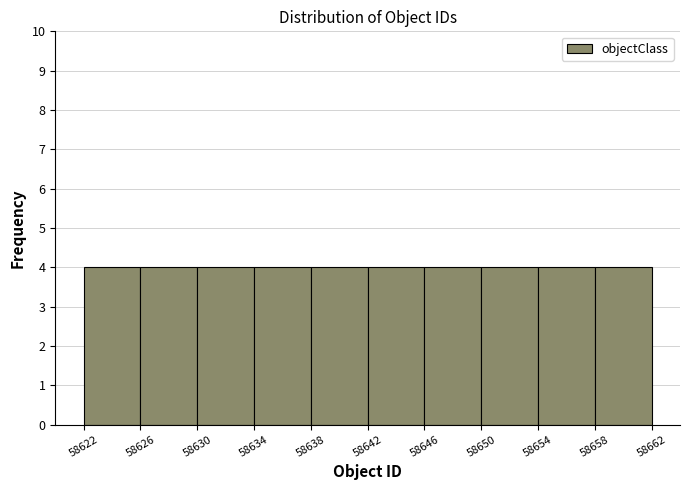

Reading left to right, list every bar in this chart as the range it spans on the x-axis followed by its height. The values are not printed on the chart, so give them approximately, as read against the axis.

58622 to 58626: 4
58626 to 58630: 4
58630 to 58634: 4
58634 to 58638: 4
58638 to 58642: 4
58642 to 58646: 4
58646 to 58650: 4
58650 to 58654: 4
58654 to 58658: 4
58658 to 58662: 4